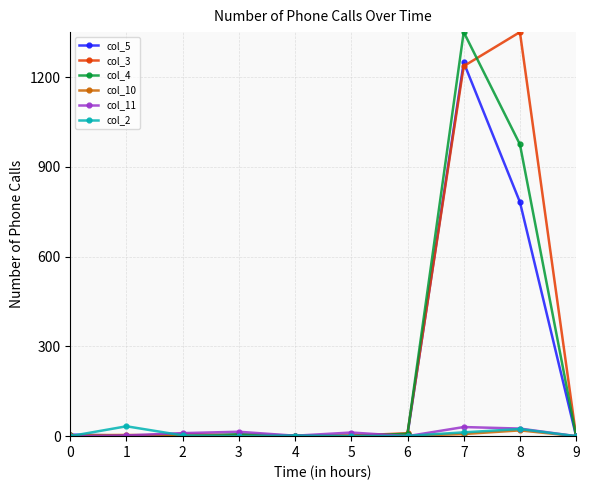

How many values in the col_4 series exceed 2?

6